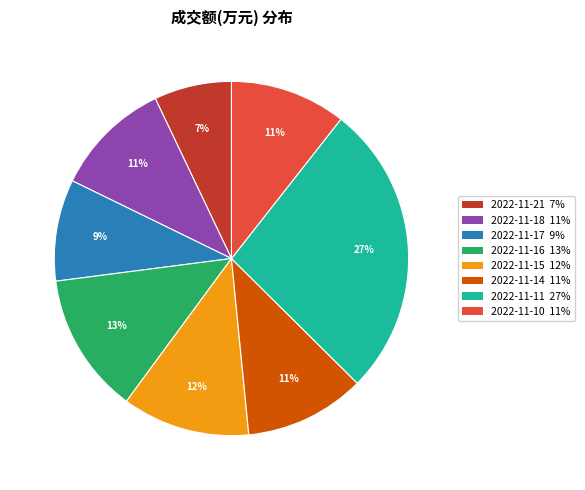

Which has a higher value, 2022-11-16 13% or 2022-11-17 9%?

2022-11-16 13%